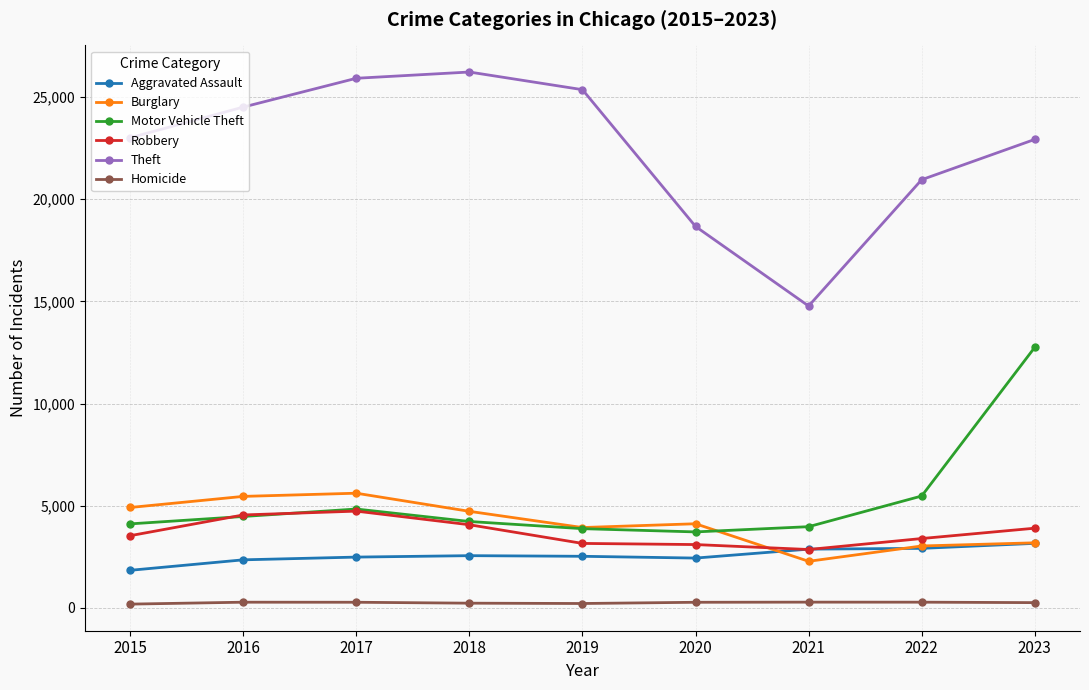

Where is the first local maximum for Theft?

2018